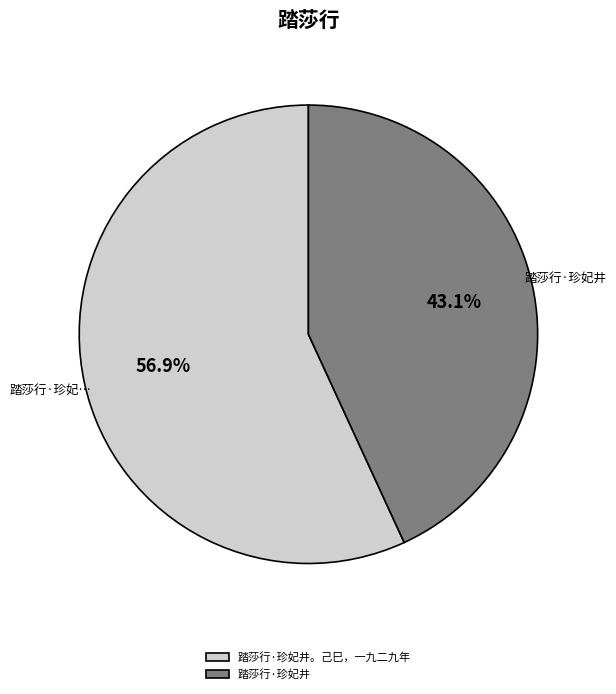

What is the ratio of the value at 踏莎行·珍妃井。己巳，一九二九年 to the value at 踏莎行·珍妃井?

1.3